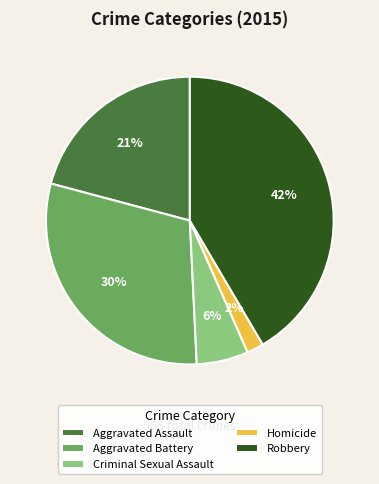

Count the number of slices in the pie.

5